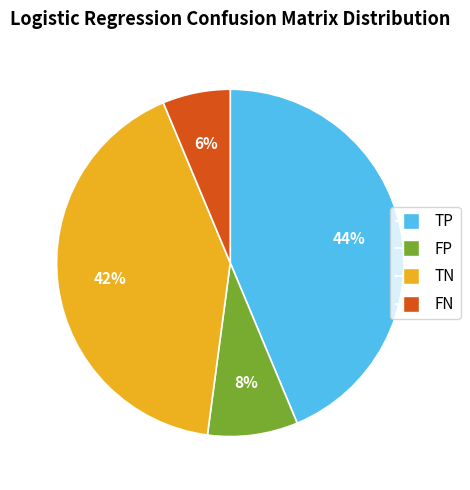

Which has a higher value, TN or FN?

TN